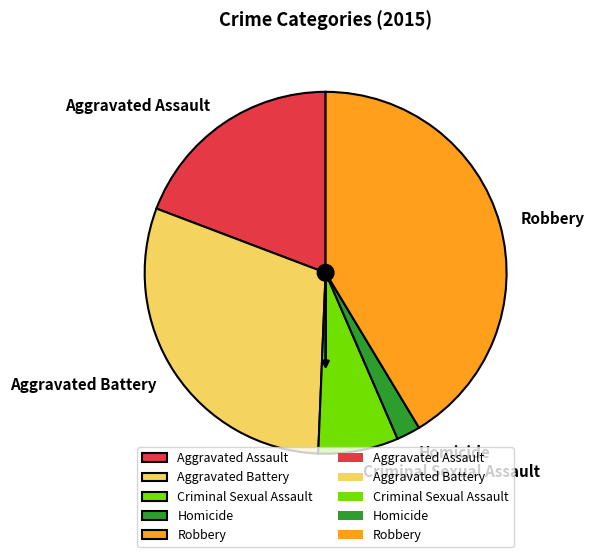

Count the number of slices in the pie.

5